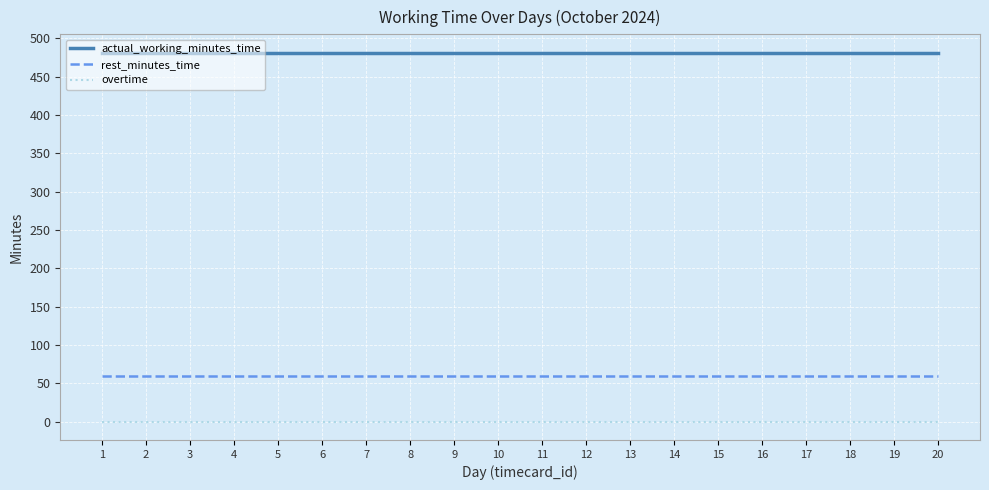

What is the maximum value shown in the chart?

481